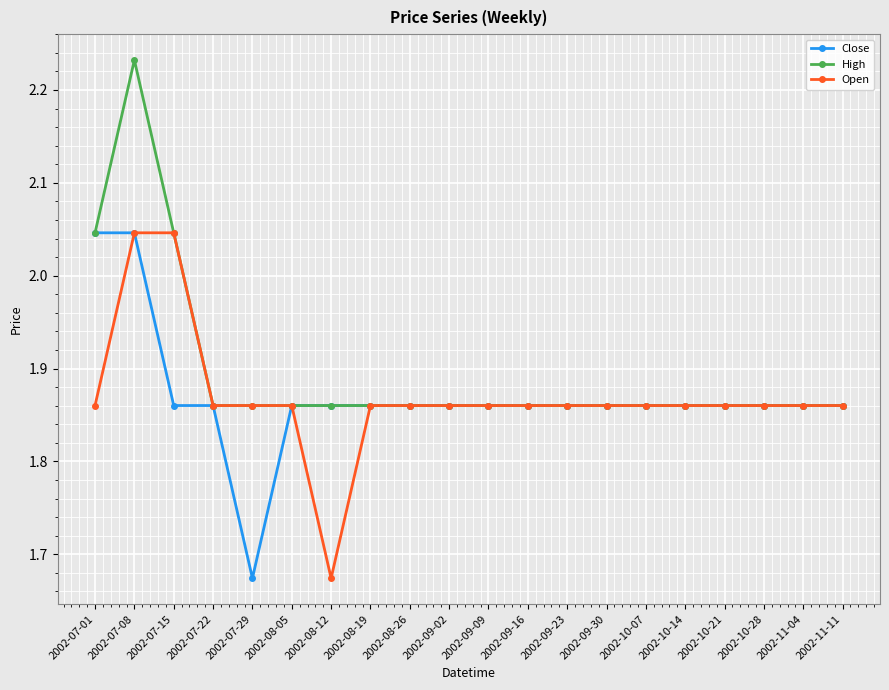

How many lines are shown in the chart?

3